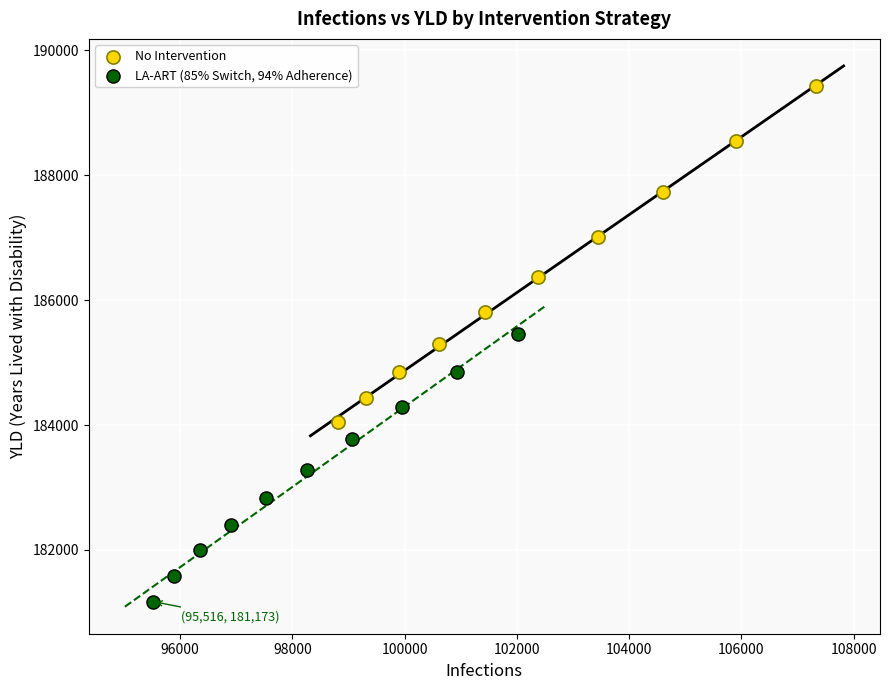

Which series contains the highest Y value?

No Intervention